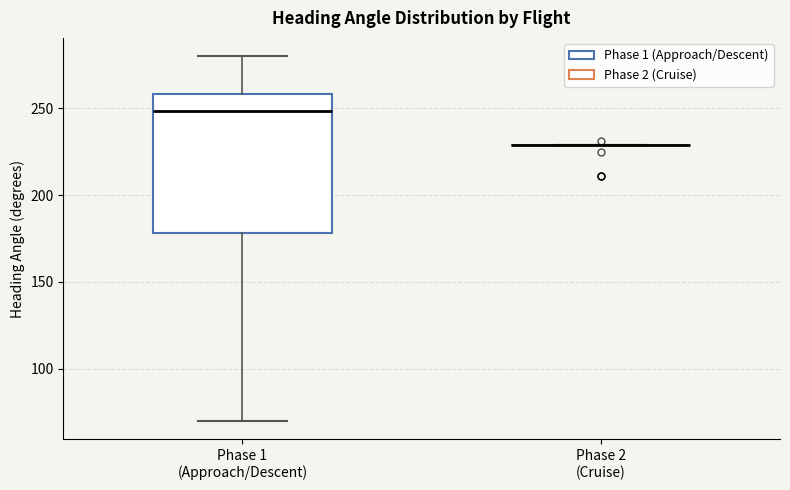

Reading left to right, transcribe this box plot: for each box, give where its median line is, the range the box spans, and where its two whiskers end, as read against the y-axis. The values are not printed on the chart, so give them approximately, as read against the axis.

Phase 1 (Approach/Descent): median 250, box 180 to 260, whiskers 70 to 280
Phase 2 (Cruise): box collapsed to a line at 230, whiskers 230 to 230